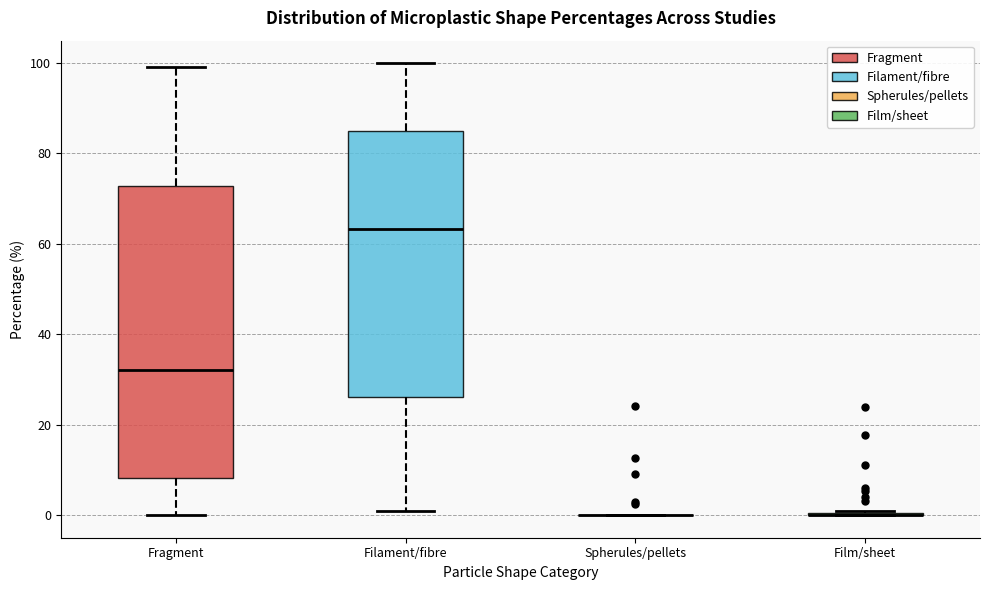

Comparing the boxes themselves (not the whiskers), which one is the tallest?

Fragment